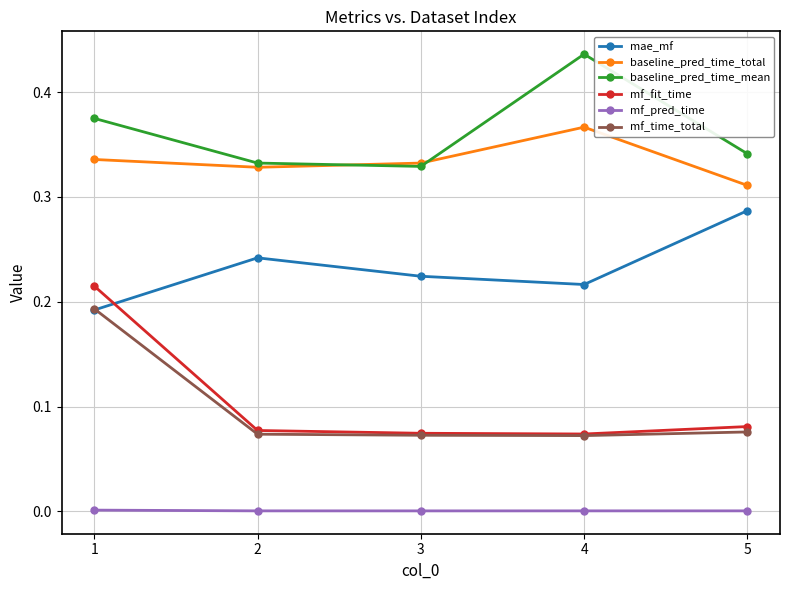

Which series has the largest total across all categories?

baseline_pred_time_mean